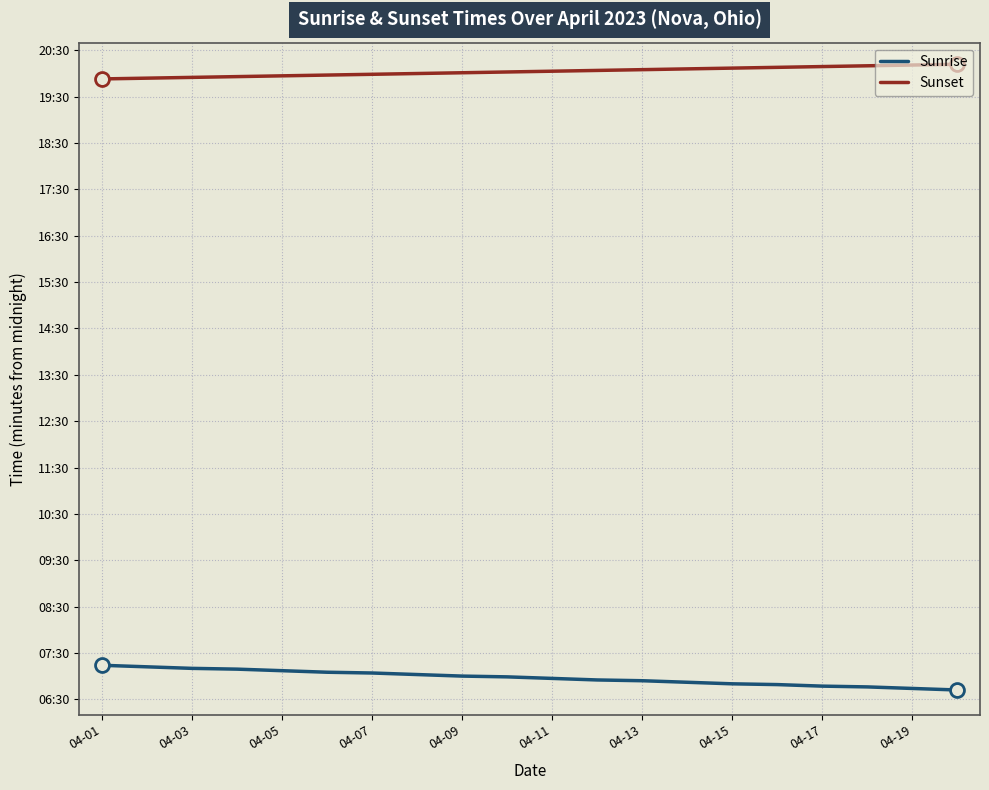

Is this an area chart (filled region under the line)?

No